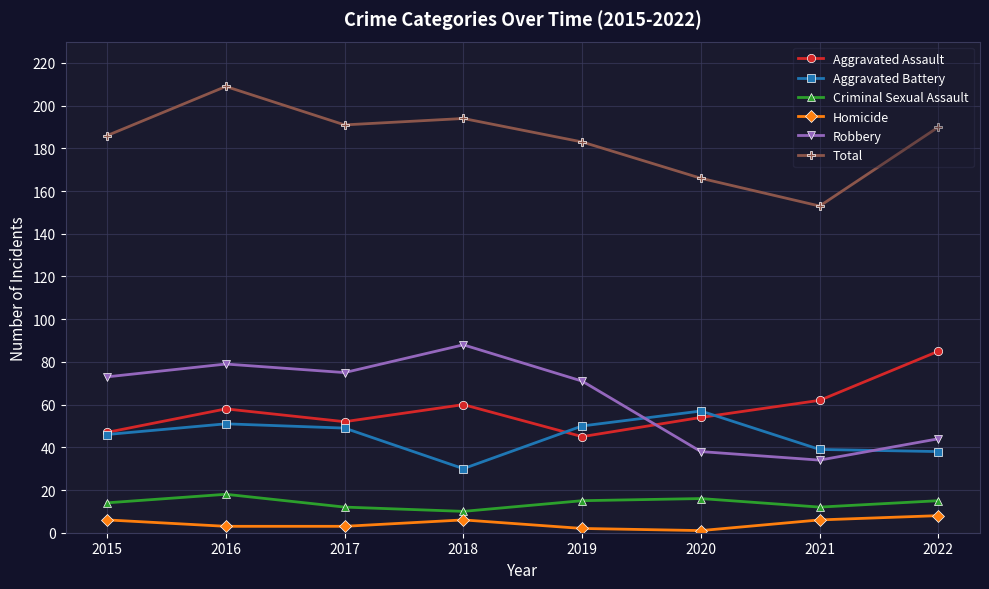

What are all the series names shown in the legend?

Aggravated Assault, Aggravated Battery, Criminal Sexual Assault, Homicide, Robbery, Total